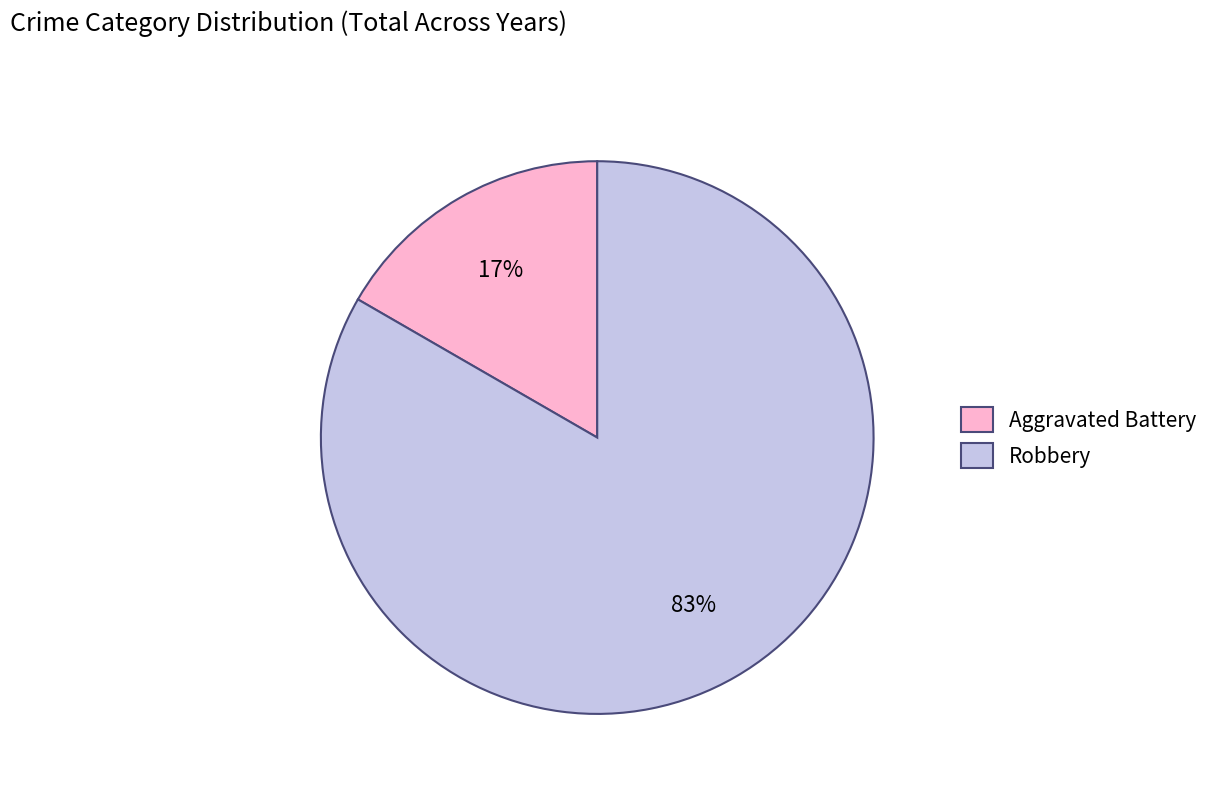

How many slices are in this pie chart?

2